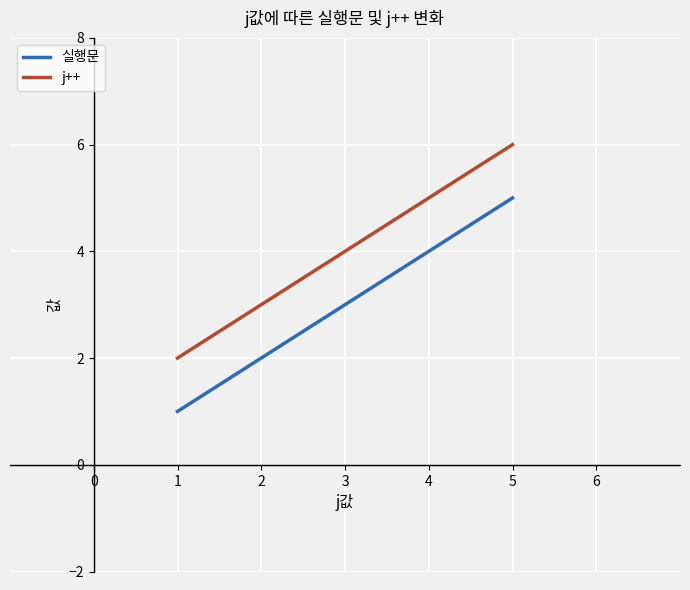

True or false: 실행문 and j++ intersect in this chart.

False